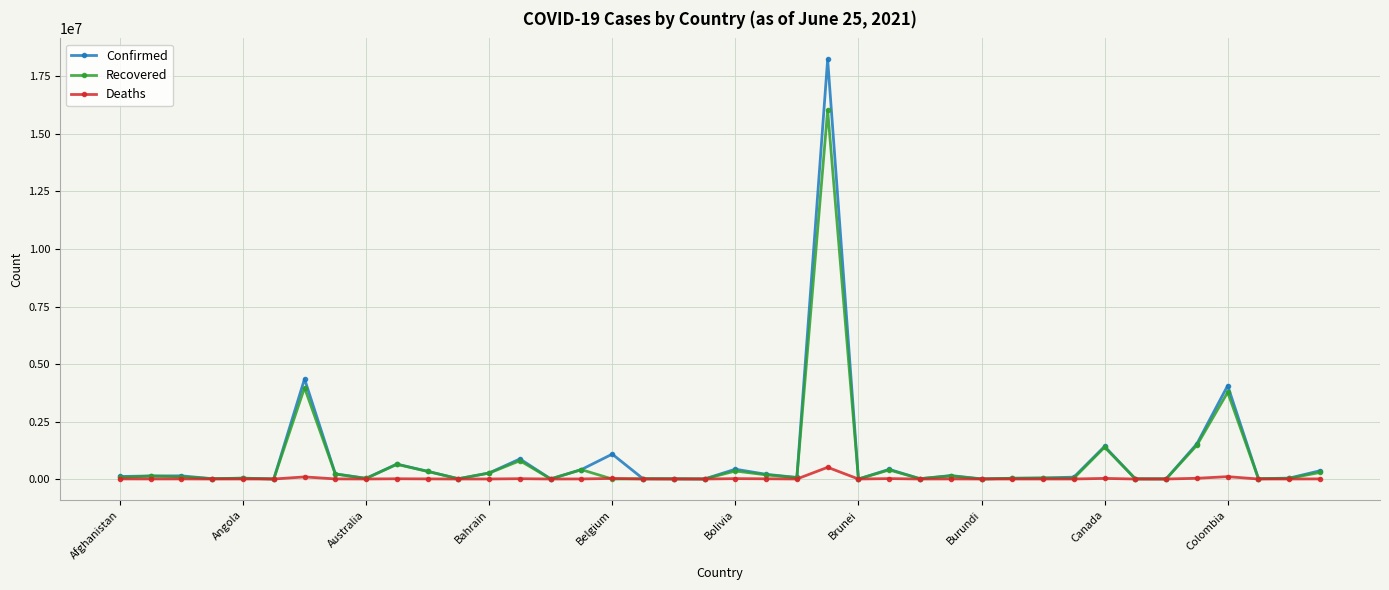

What are all the series names shown in the legend?

Confirmed, Recovered, Deaths